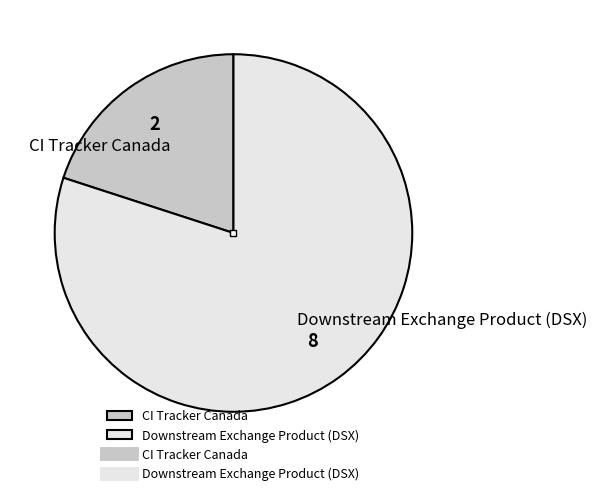

How many segments does this pie chart have?

2